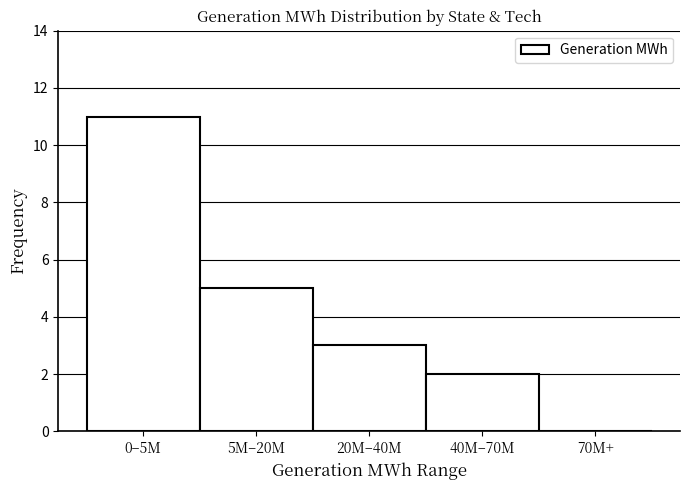

Reading left to right, what are all the values shown in this chart?

0–5M=11	5M–20M=5	20M–40M=3	40M–70M=2	70M+=0